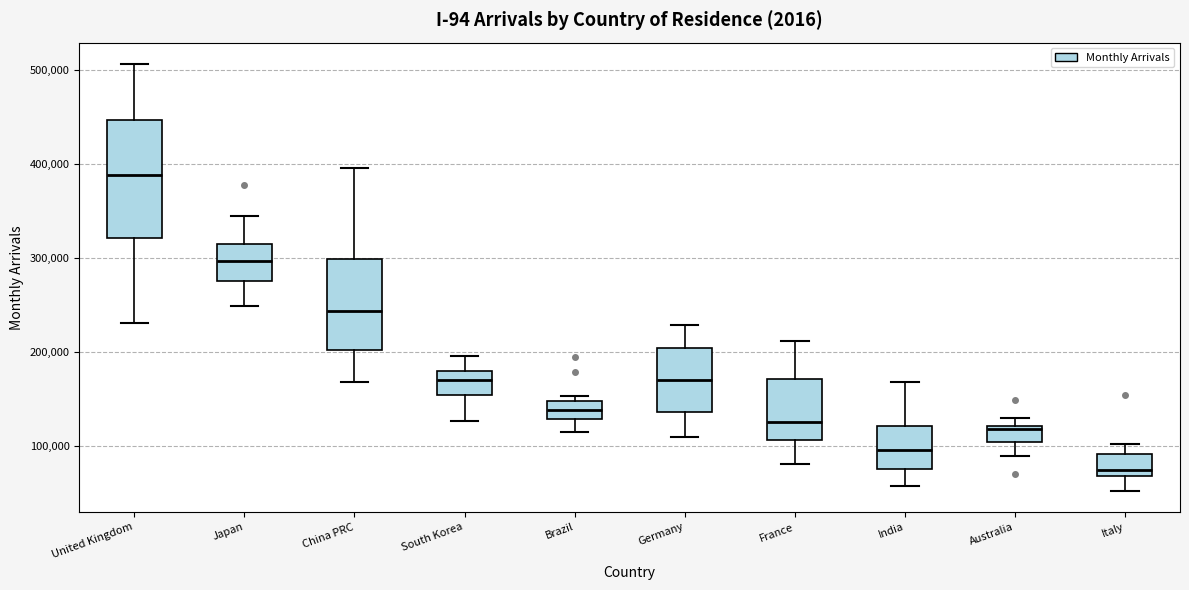

Where does the median line of the box for France sit on the y-axis? The values are not printed on the chart, so give them approximately, as read against the axis.

130000